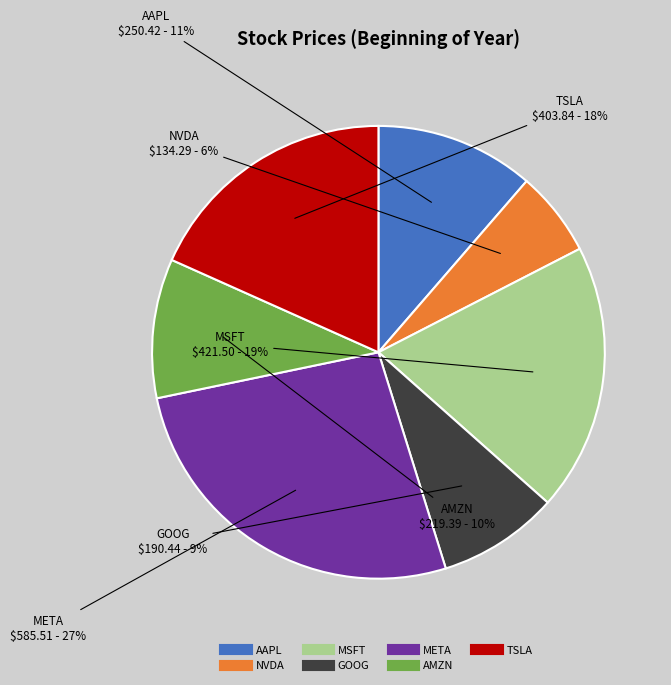

Is it true that NVDA is 1% of the pie?

False